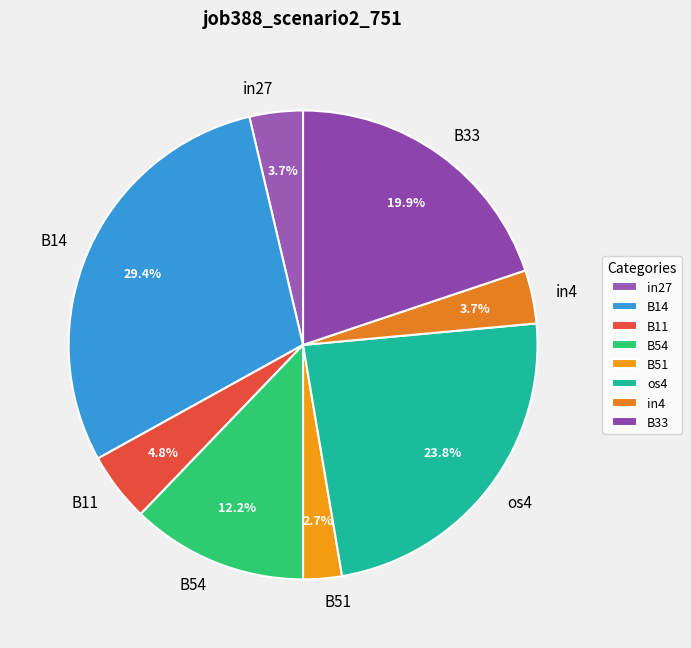

Does os4 account for over 50% of the chart?

No